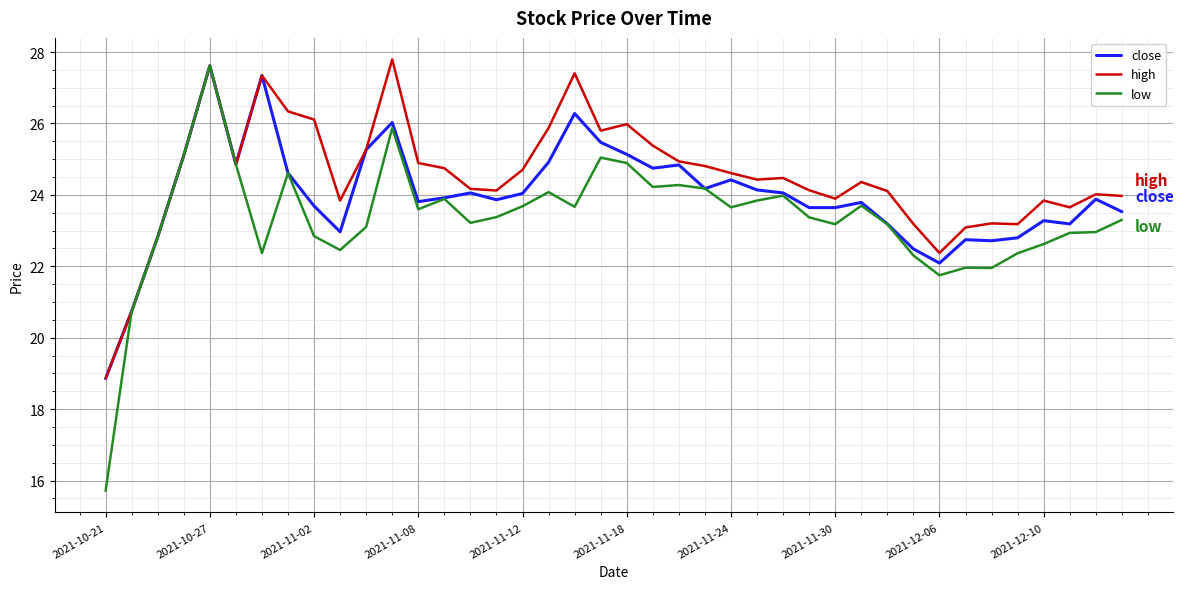

What is the minimum value shown in the chart?

15.7